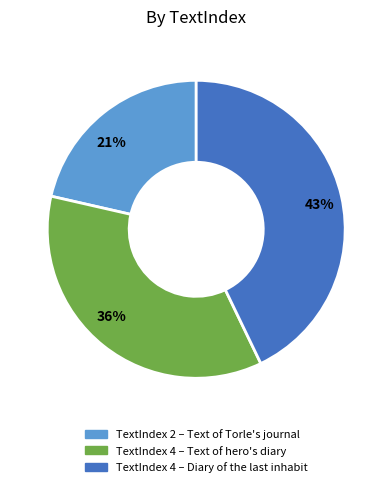

Count the number of slices in the pie.

3